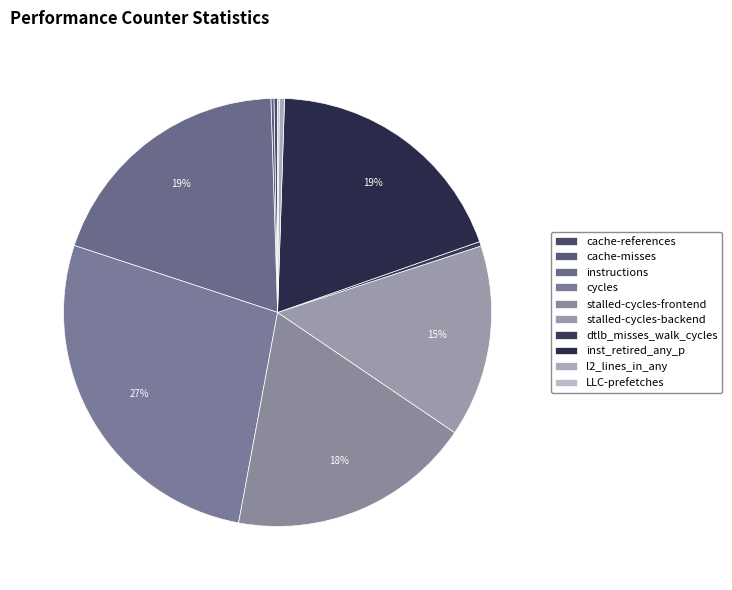

Is there any slice that represents more than half of the pie?

No